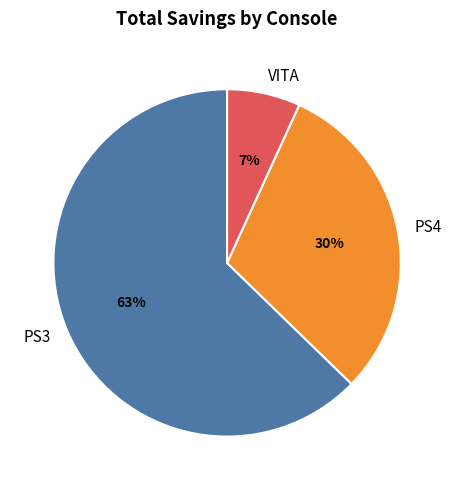

Do PS4 and PS3 together represent more than half of the pie?

Yes